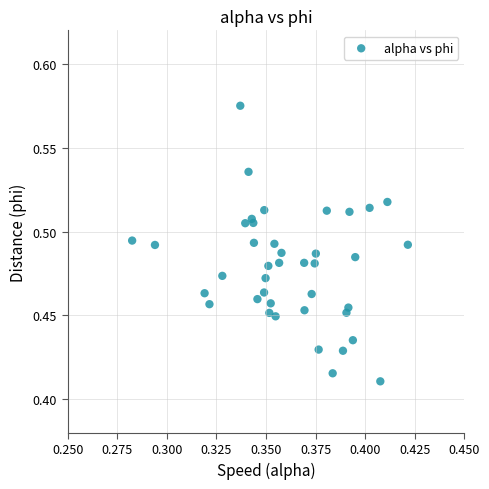

How many points are shown in the scatter plot?

40